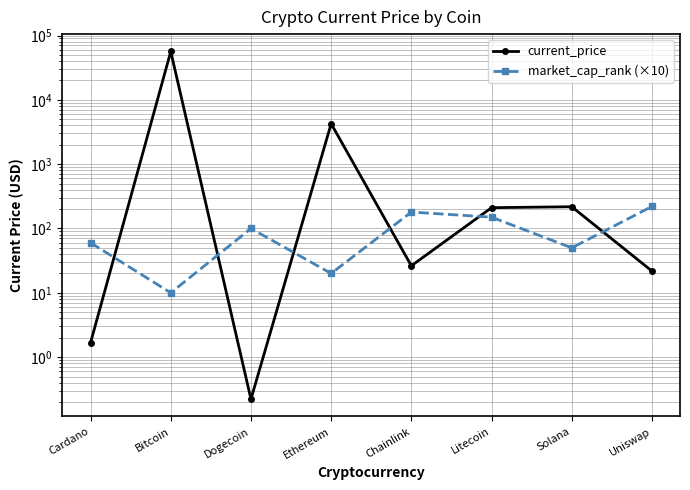

The value of market_cap_rank (×10) at Chainlink is 89.2. True or false?

False